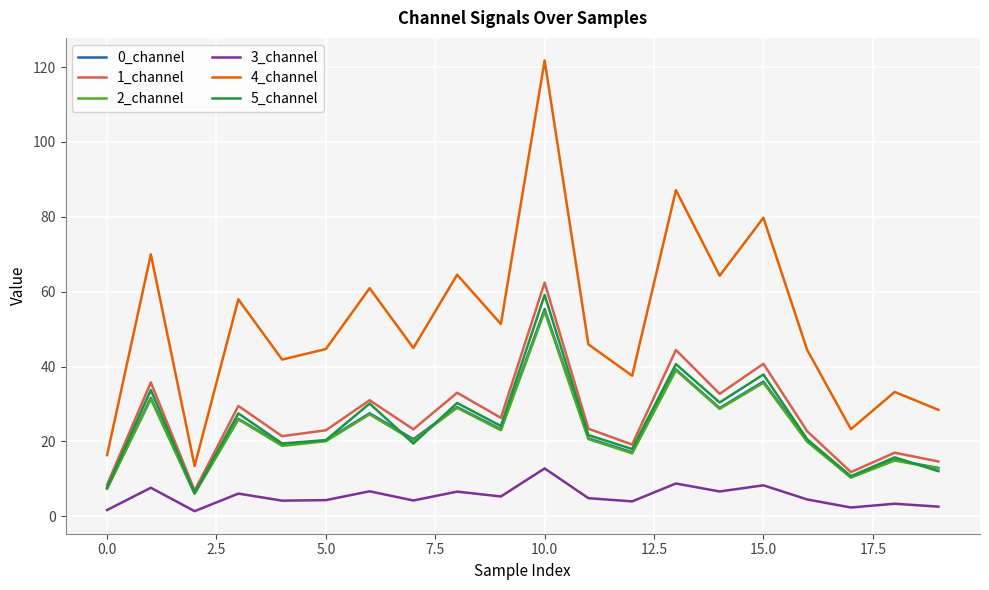

Which series has the widest spread of values?

4_channel